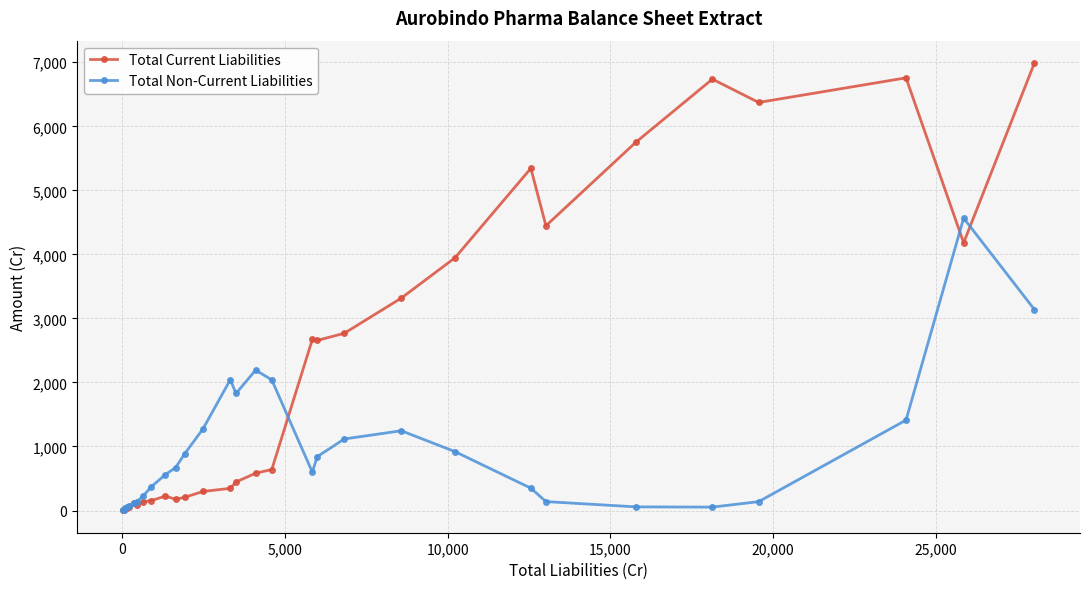

Rank the series by their maximum value, from highest to lowest.

Total Current Liabilities, Total Non-Current Liabilities